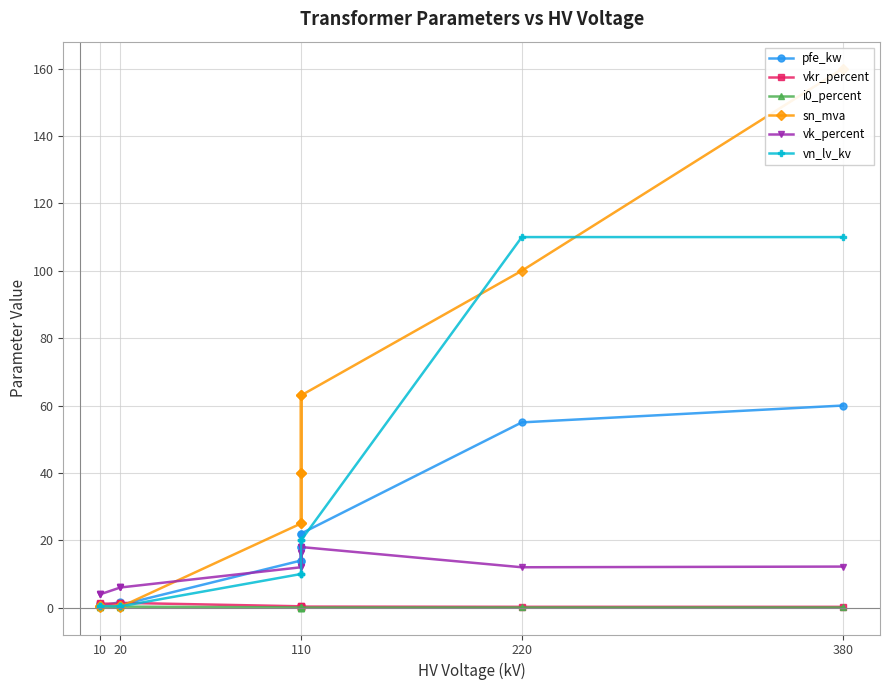

Count the number of data series in this chart.

6